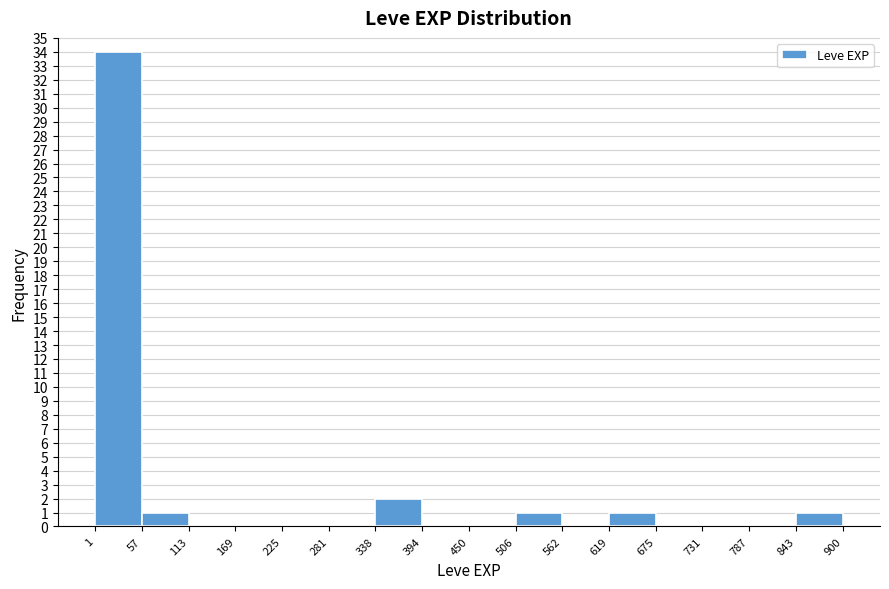

Reading left to right, transcribe this chart: for each bar, give the range it covers on the x-axis and its height. The values are not printed on the chart, so give them approximately, as read against the axis.

1 to 57: 34
57 to 113: 1
113 to 169: 0
169 to 225: 0
225 to 281: 0
281 to 338: 0
338 to 394: 2
394 to 450: 0
450 to 506: 0
506 to 562: 1
562 to 619: 0
619 to 675: 1
675 to 731: 0
731 to 787: 0
787 to 843: 0
843 to 900: 1